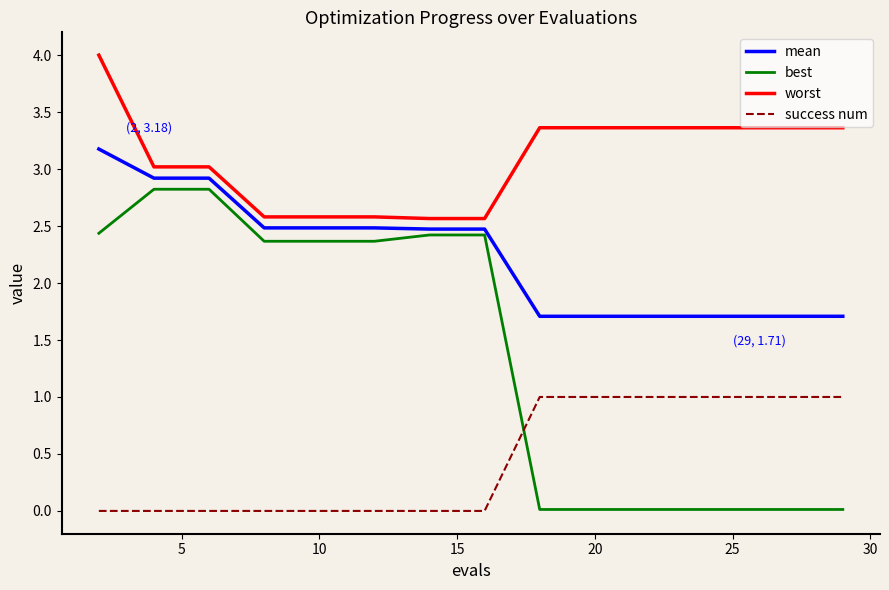

Which series has the largest total across all categories?

worst